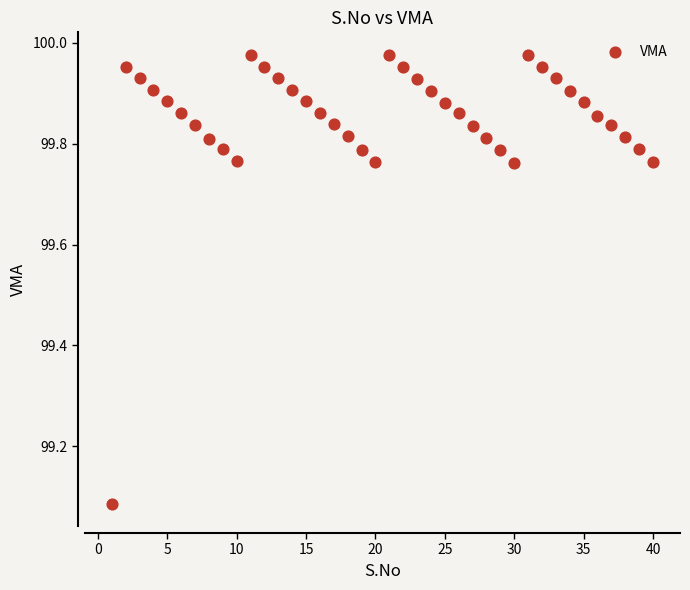

What is the range of Y values (max minus min)?

0.9